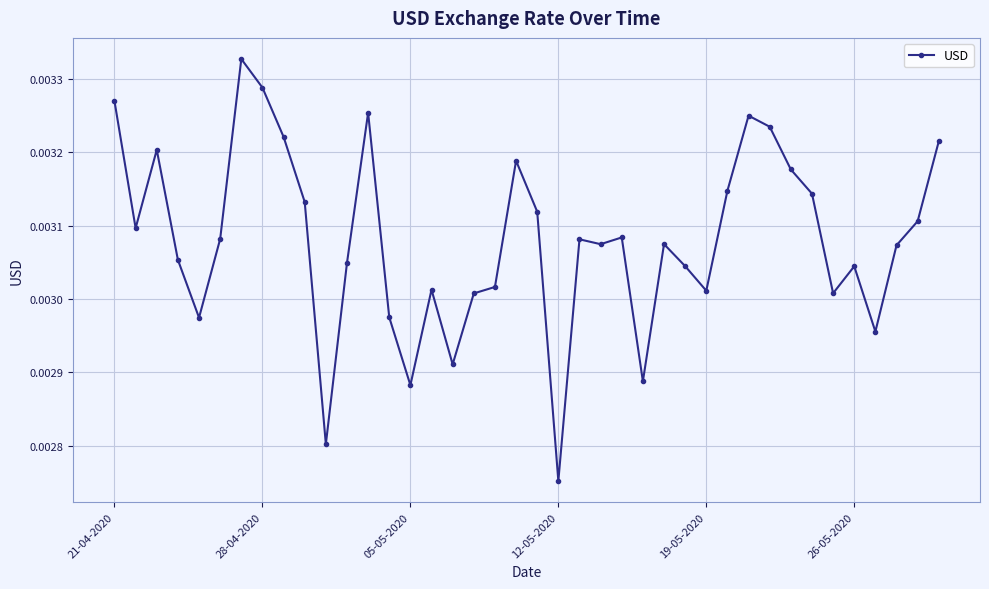

True or false: the data has more than 1 interior local peaks.

True